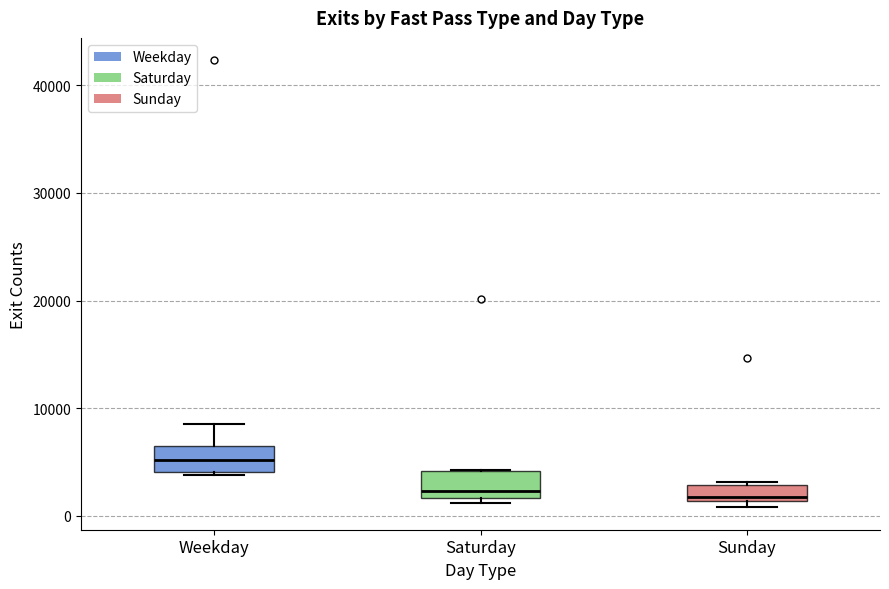

Where is the upper edge of the box for Sunday on the y-axis? The values are not printed on the chart, so give them approximately, as read against the axis.

3000